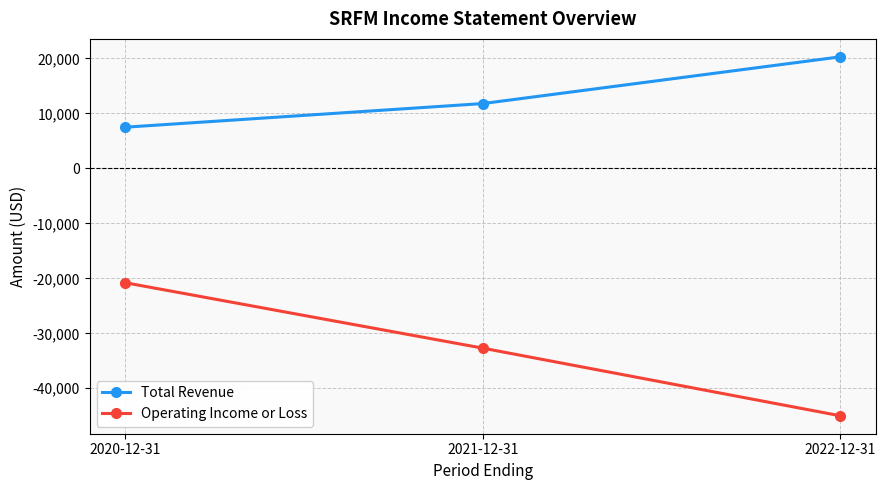

Count the Total Revenue values in the range 7500 to 20300.

3